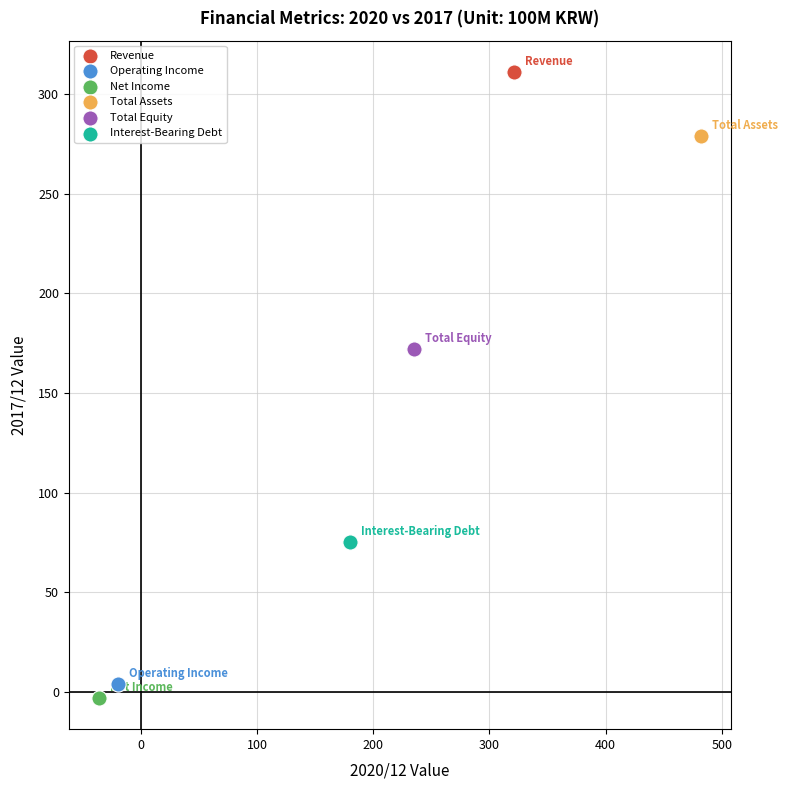

What are all the series names shown in the legend?

Revenue, Operating Income, Net Income, Total Assets, Total Equity, Interest-Bearing Debt